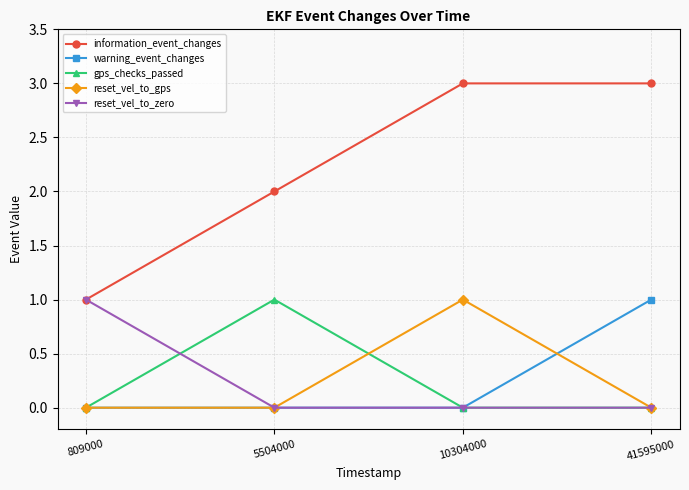

Which series has the largest range (max minus min)?

information_event_changes